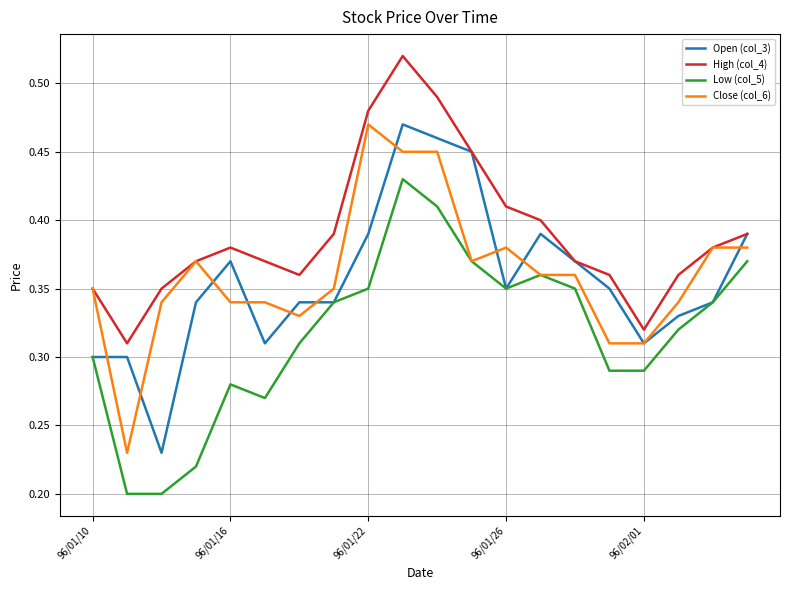

True or false: High (col_4) and Low (col_5) cross at least once.

False